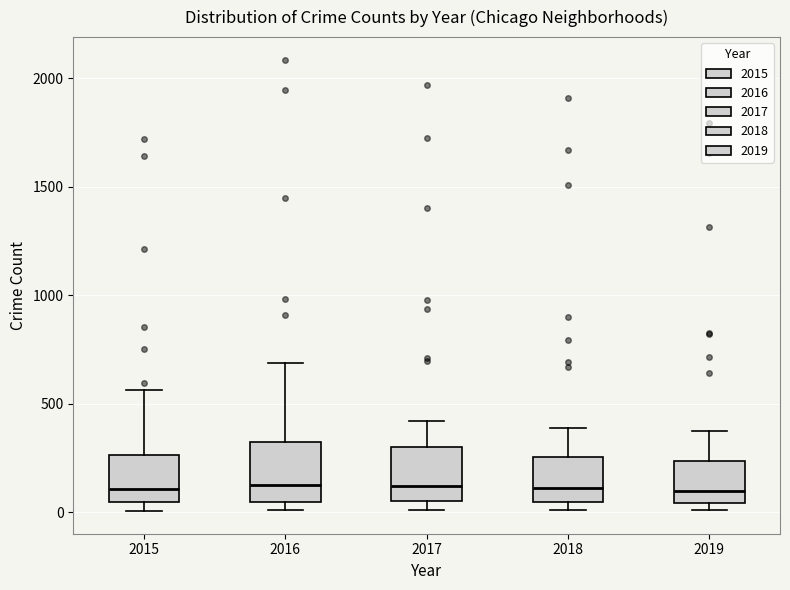

Where does the upper whisker of the box at x = 2015 end on the y-axis? The values are not printed on the chart, so give them approximately, as read against the axis.

550